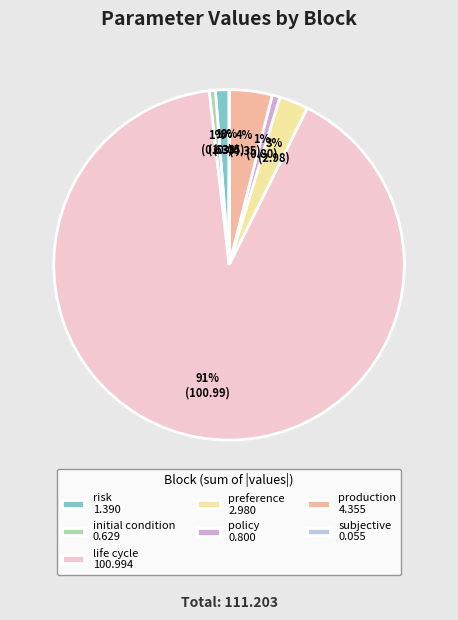

What is the majority slice?

life cycle